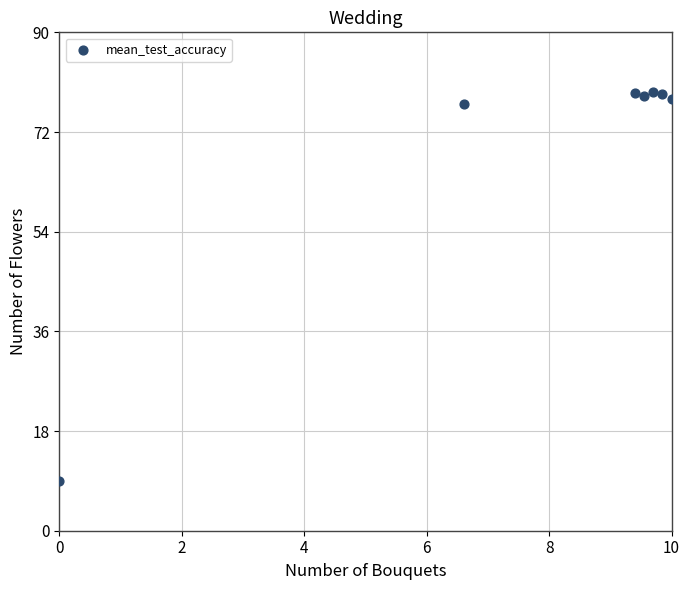

What is the average Y value?

68.6